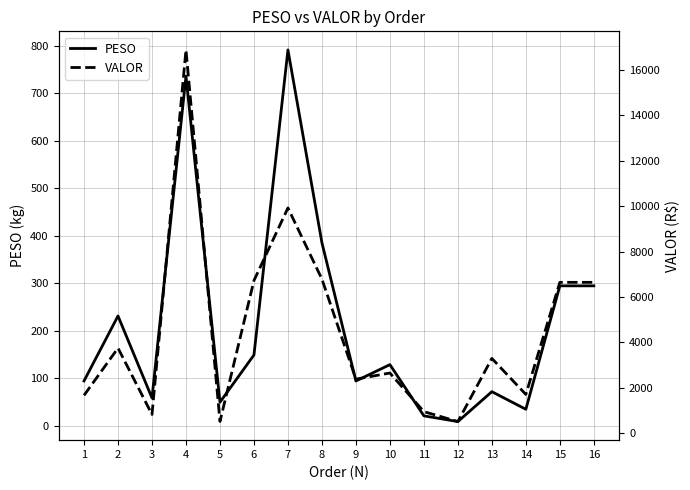

Reading right to left, what are all the values shown in this chart?

PESO: 294.9	294.9	35.1	72.2	9.2	21.3	129.1	94.7	385.6	791.5	149.4	50.1	736.4	58.8	231.6	94.8
VALOR: 6645.4	6645.4	1713.5	3298.9	520.0	957.4	2656.1	2386.3	6787.7	9919.3	6724.2	526.5	16870.5	832.6	3754.6	1673.2